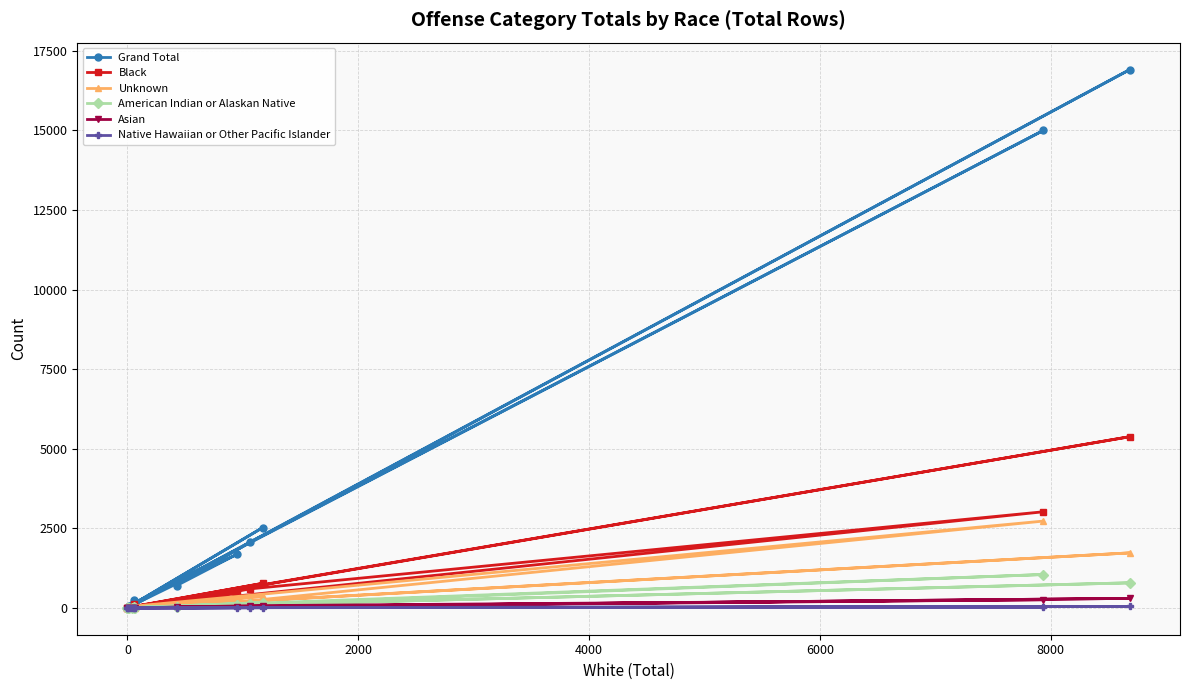

How many positive values does the Unknown series have?

11